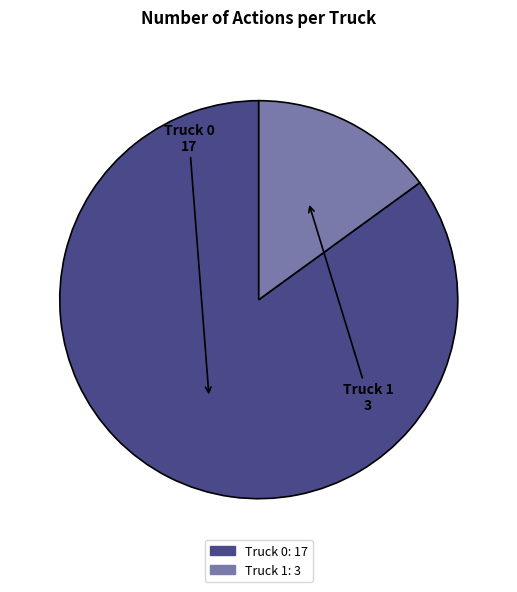

What is the largest slice in the pie chart?

Truck 0